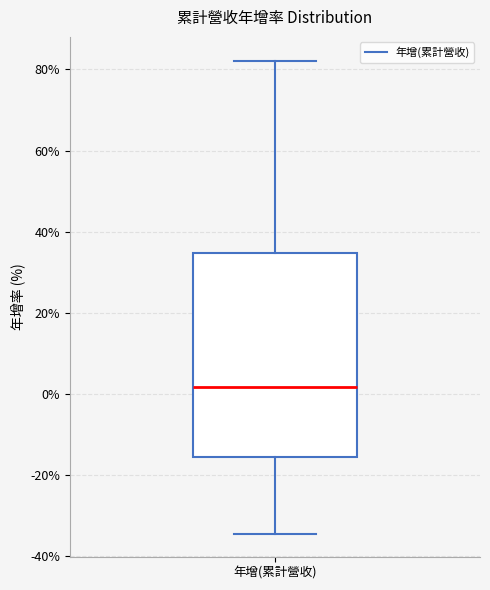

Where does the upper whisker of the box for 年增(累計營收) end on the y-axis? The values are not printed on the chart, so give them approximately, as read against the axis.

82